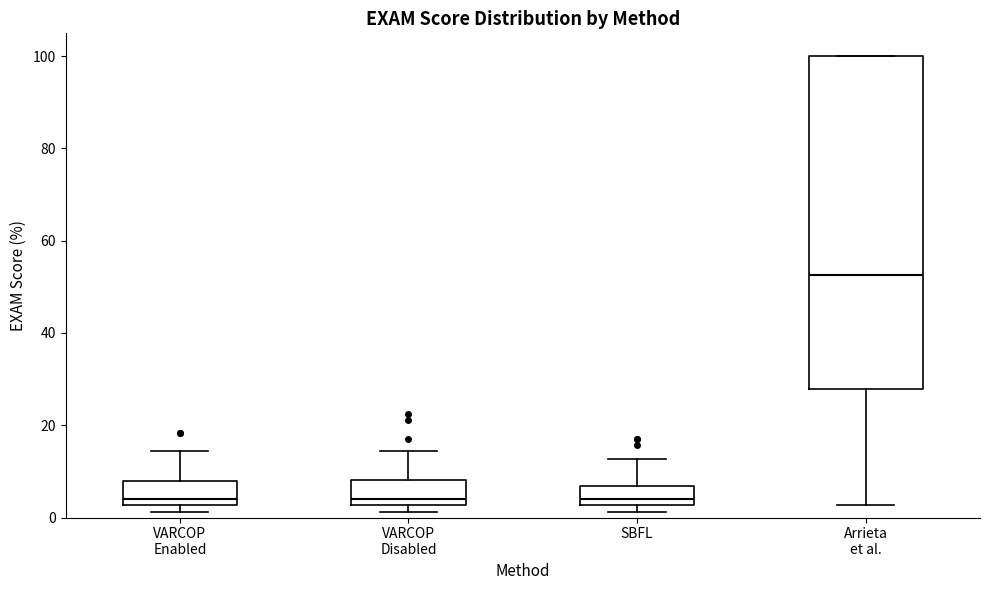

Where does the median line of the box for VARCOP Enabled sit on the y-axis? The values are not printed on the chart, so give them approximately, as read against the axis.

4